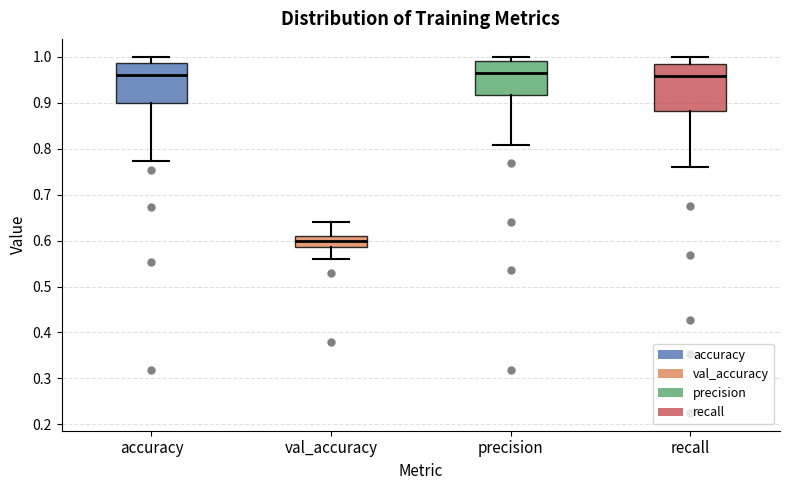

Reading left to right, read every box against the y-axis: the position of its median line, the range the box covers, and the ends of its whiskers. The values are not printed on the chart, so give them approximately, as read against the axis.

accuracy: median 0.96, box 0.90 to 0.99, whiskers 0.77 to 1.00
val_accuracy: median 0.60, box 0.59 to 0.61, whiskers 0.56 to 0.64
precision: median 0.96, box 0.92 to 0.99, whiskers 0.81 to 1.00
recall: median 0.96, box 0.88 to 0.98, whiskers 0.76 to 1.00